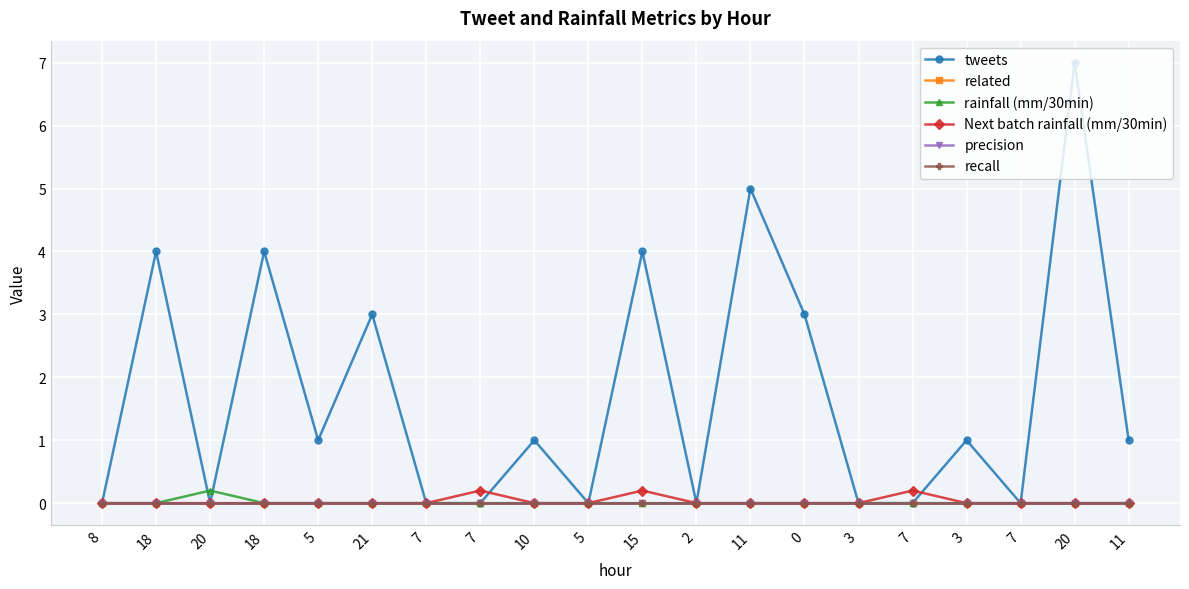

Is this an area chart (filled region under the line)?

No